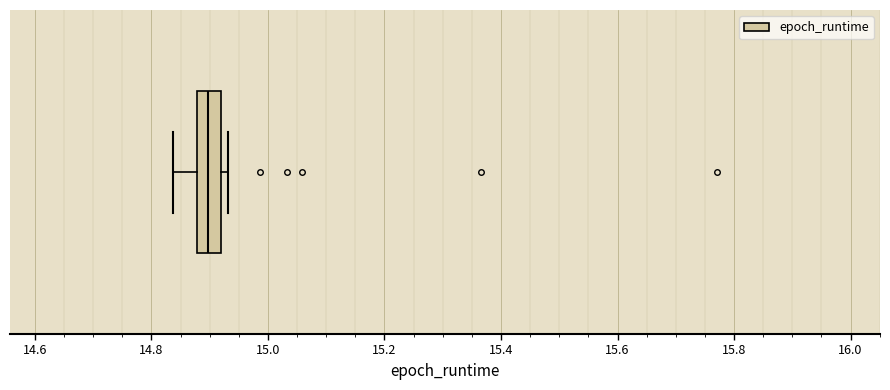

Read this box plot against the x-axis: the position of the median line, the range covered by the box, and the ends of both whiskers. The values are not printed on the chart, so give them approximately, as read against the axis.

median 14.90, box 14.88 to 14.92, whiskers 14.84 to 14.94